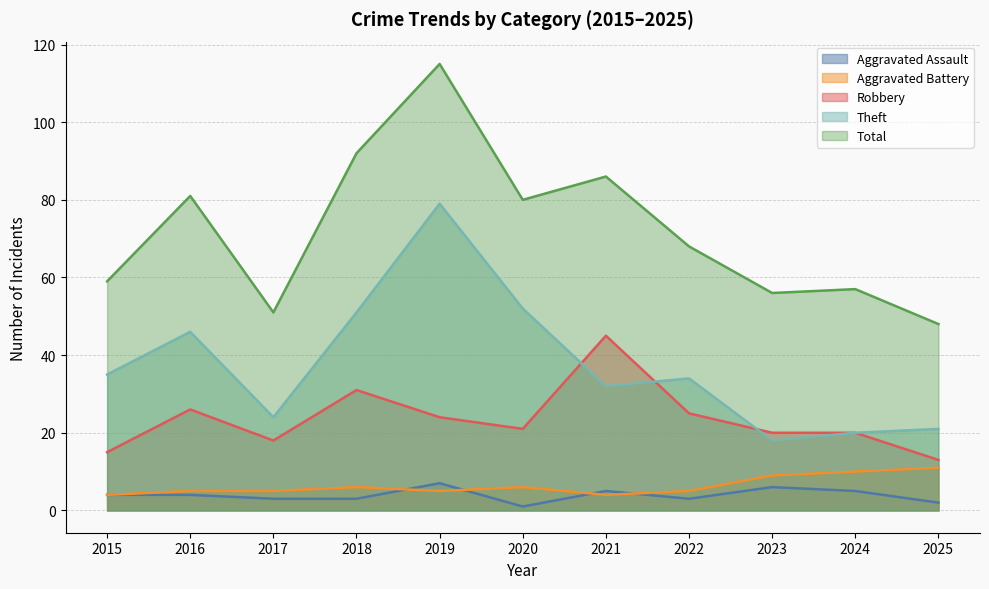

Is it true that Aggravated Battery equals 6 at 2020?

True